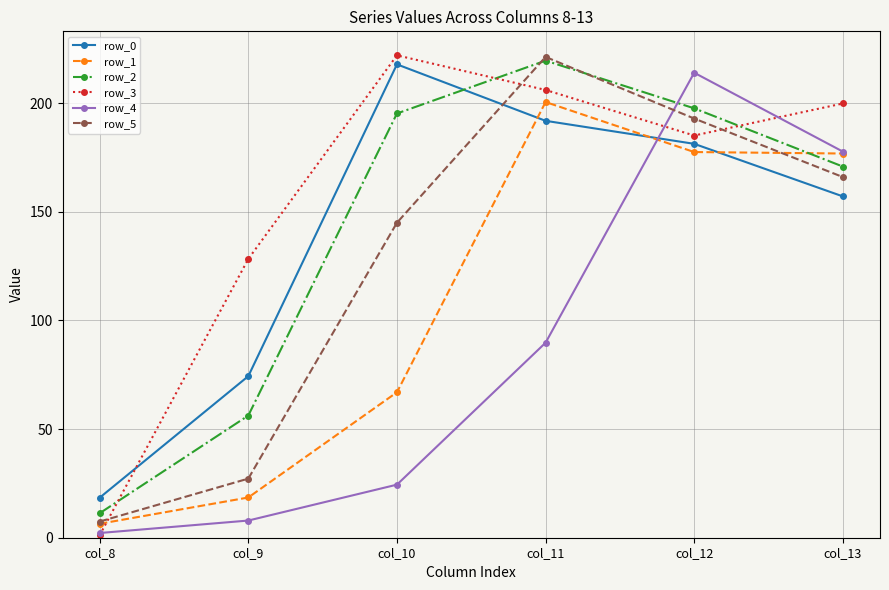

Which category has the lowest value across all series?

col_8